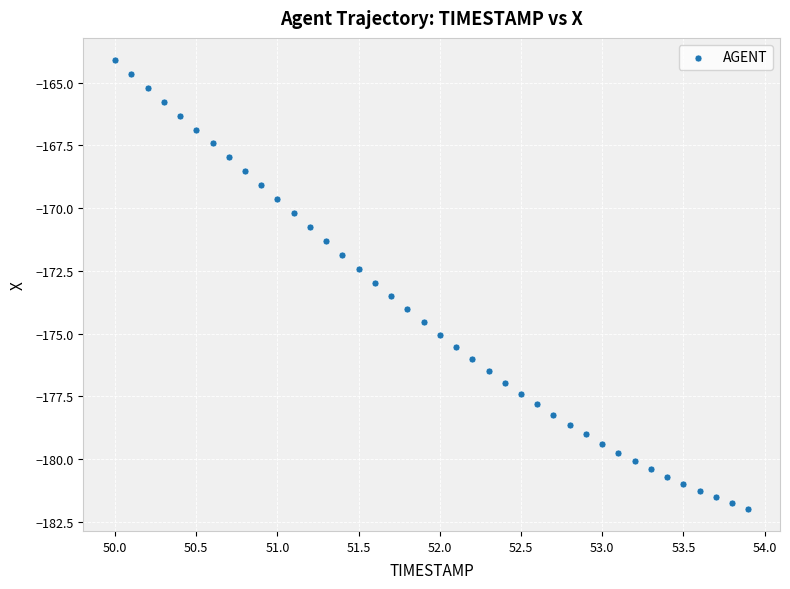

What is the range of Y values (max minus min)?

17.9